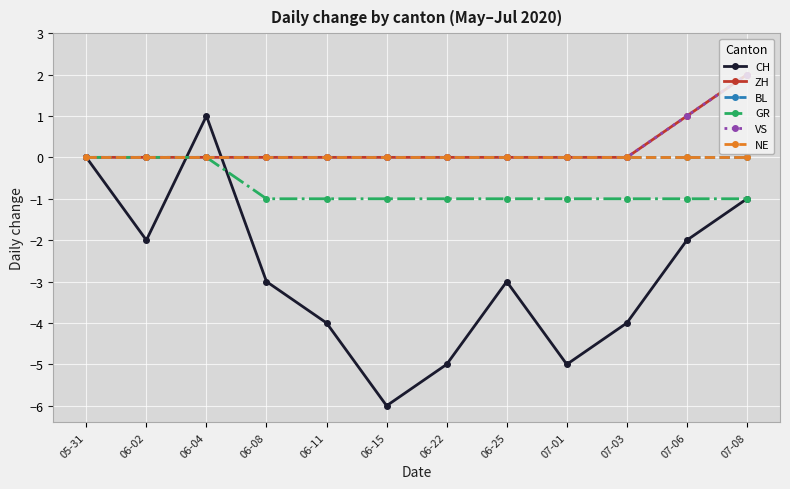

At how many categories does at least one series exceed 1?

1